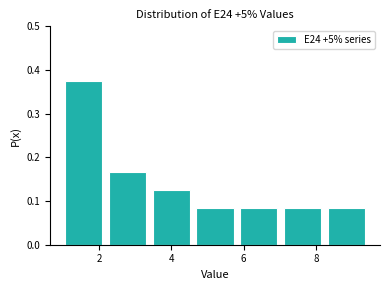

Reading left to right, transcribe this chart: for each bar, give the range it covers on the x-axis and its height. Neither the bar edges nor the heights are printed on the chart, so give them approximately, as read against the axes.

1.0 to 2.2: 0.38
2.2 to 3.4: 0.17
3.4 to 4.6: 0.13
4.6 to 6.0: 0.08
6.0 to 7.2: 0.08
7.2 to 8.4: 0.08
8.4 to 9.6: 0.08